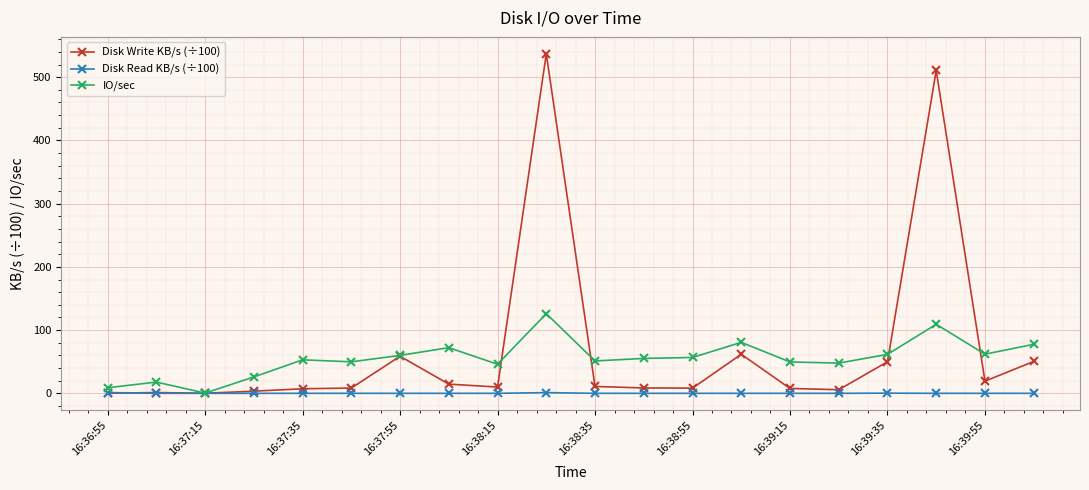

Which series has the widest spread of values?

Disk Write KB/s (÷100)